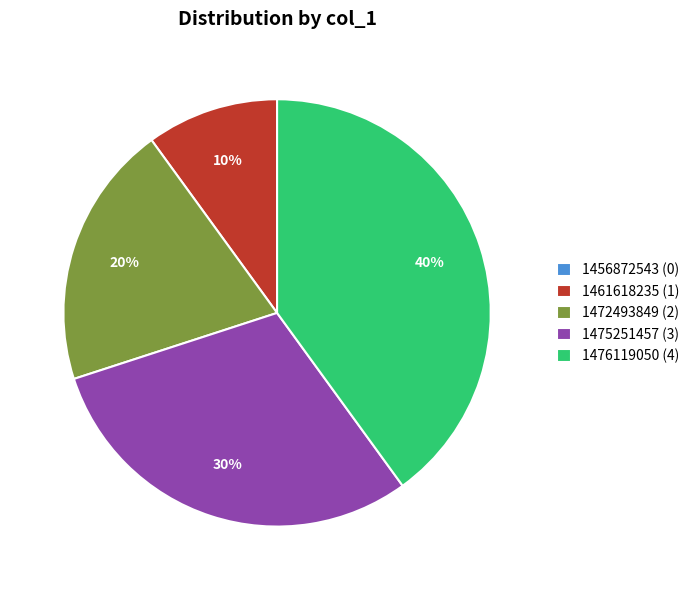

What is the largest slice in the pie chart?

1476119050